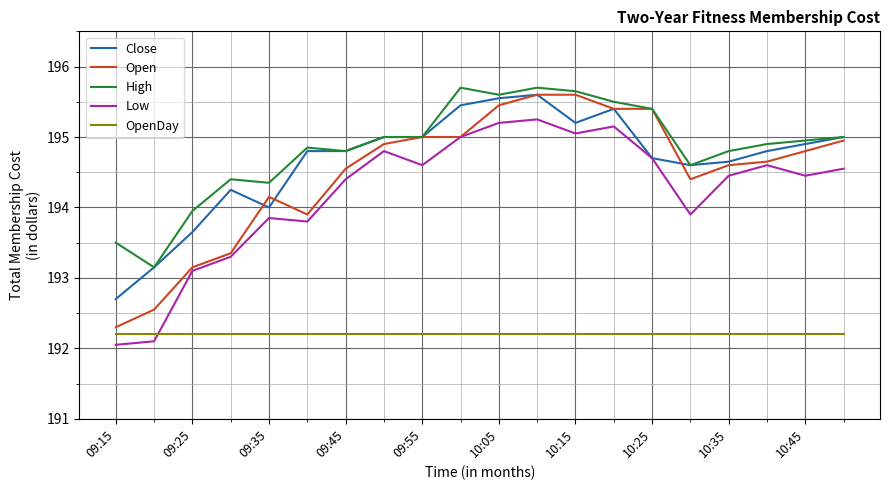

True or false: High and Low cross at least once.

False